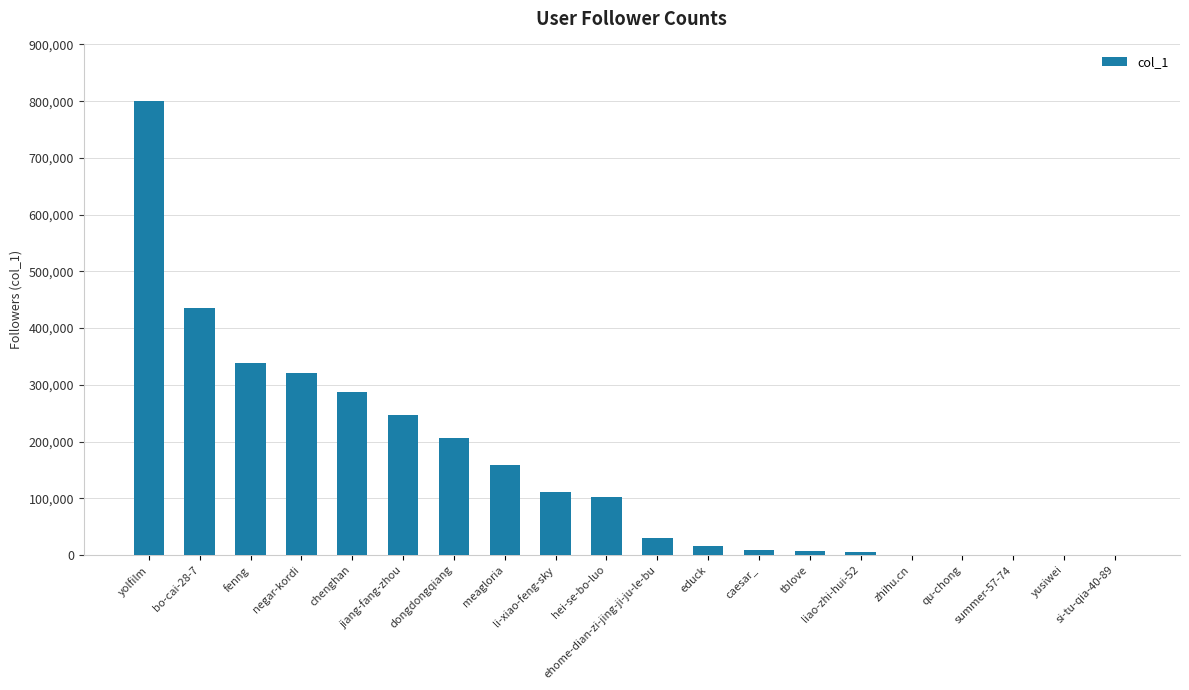

What is the sum of all values?

3080130